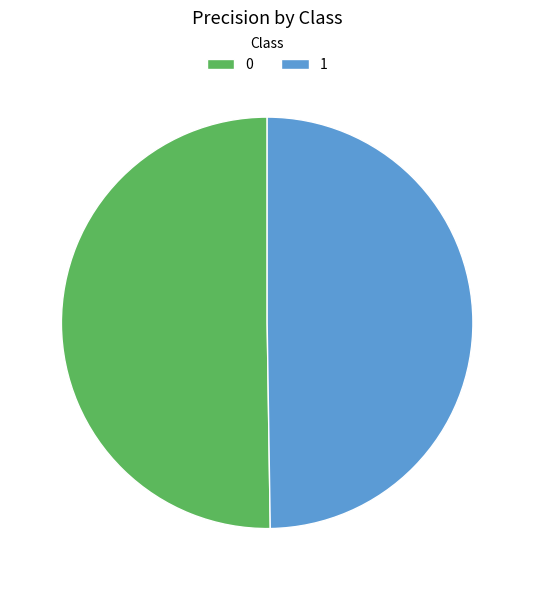

The 1 slice represents 38% of the pie. True or false?

False